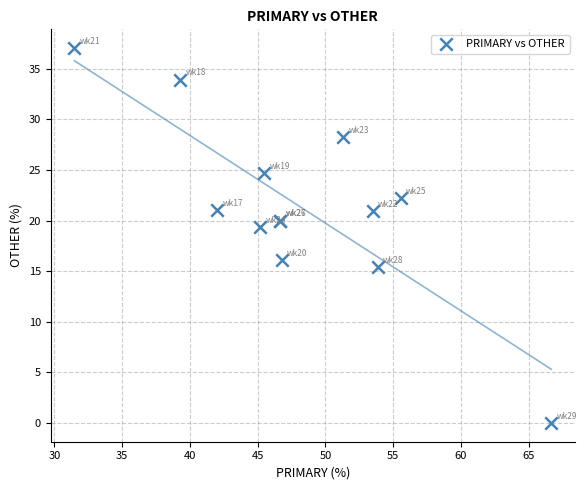

What Y value in the scatter plot is closest to 18?

19.4